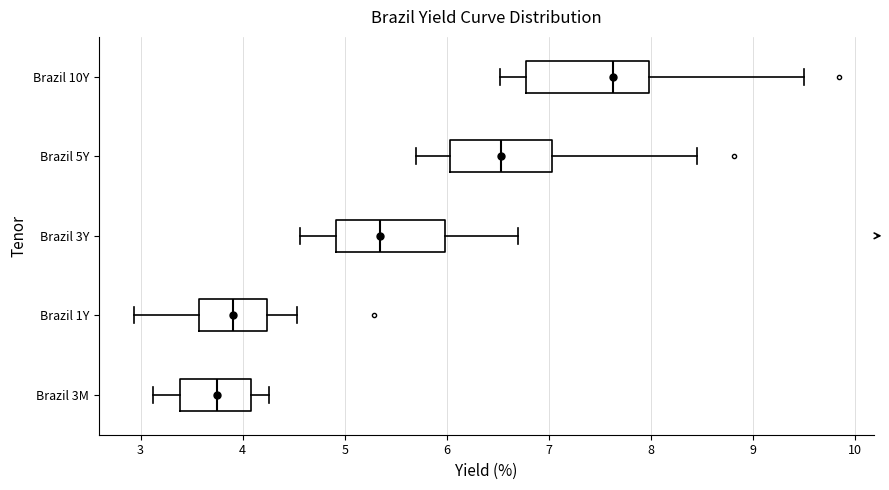

Reading bottom to top, transcribe this box plot: for each box, give where its median line is, the range the box spans, and where its two whiskers end, as read against the x-axis. The values are not printed on the chart, so give them approximately, as read against the axis.

Brazil 3M: median 3.7, box 3.4 to 4.1, whiskers 3.1 to 4.3
Brazil 1Y: median 3.9, box 3.6 to 4.2, whiskers 2.9 to 4.5
Brazil 3Y: median 5.3, box 4.9 to 6.0, whiskers 4.6 to 6.7
Brazil 5Y: median 6.5, box 6.0 to 7.0, whiskers 5.7 to 8.5
Brazil 10Y: median 7.6, box 6.8 to 8.0, whiskers 6.5 to 9.5